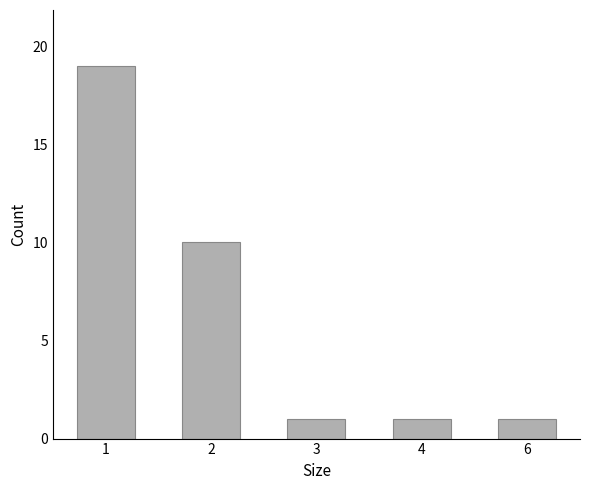

Does the chart contain stacked bars?

No